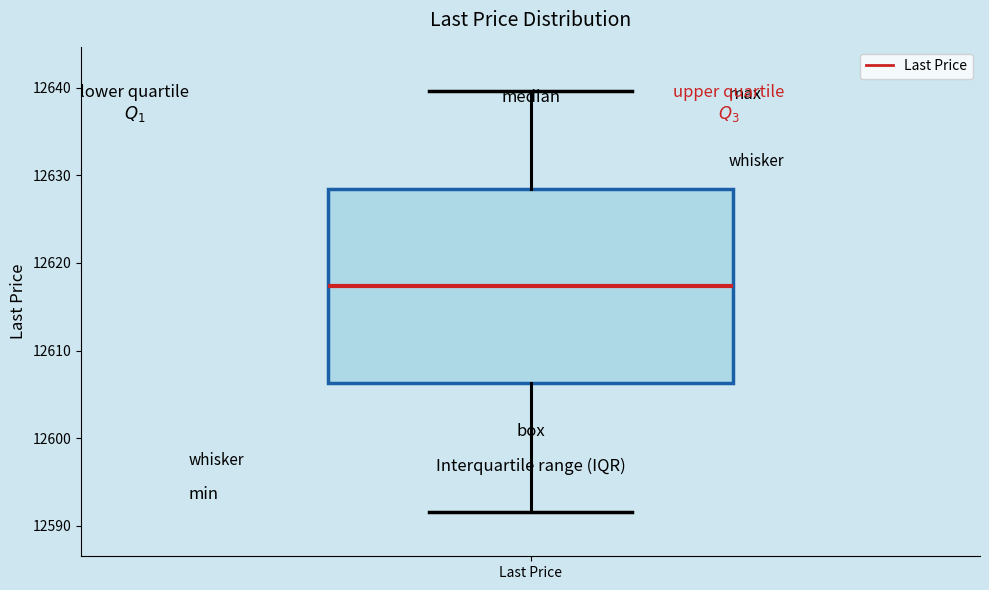

Transcribe this box plot: give where the median line is, the range the box spans, and where the two whiskers end, as read against the y-axis. The values are not printed on the chart, so give them approximately, as read against the axis.

median 12617, box 12606 to 12628, whiskers 12592 to 12640